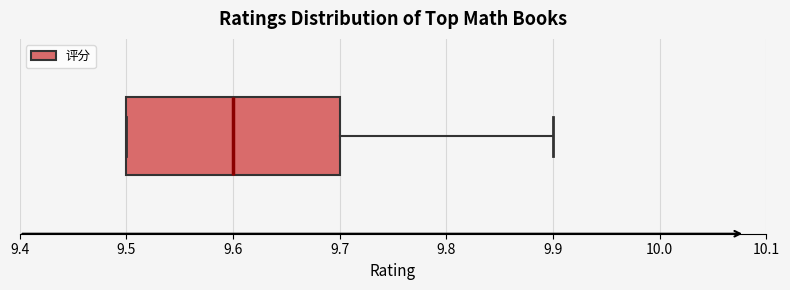

Where does the median line of the box sit on the x-axis? The values are not printed on the chart, so give them approximately, as read against the axis.

9.6